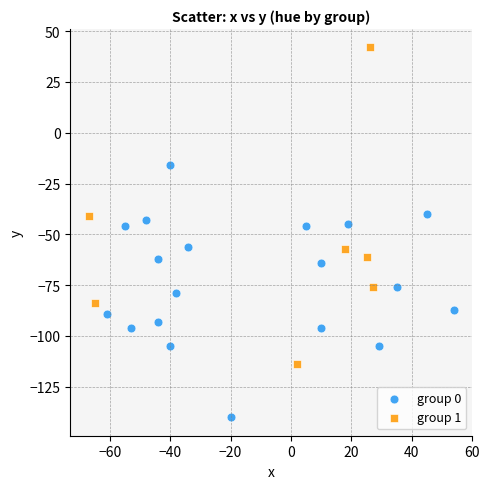

Which series has the widest spread of Y values?

group 1